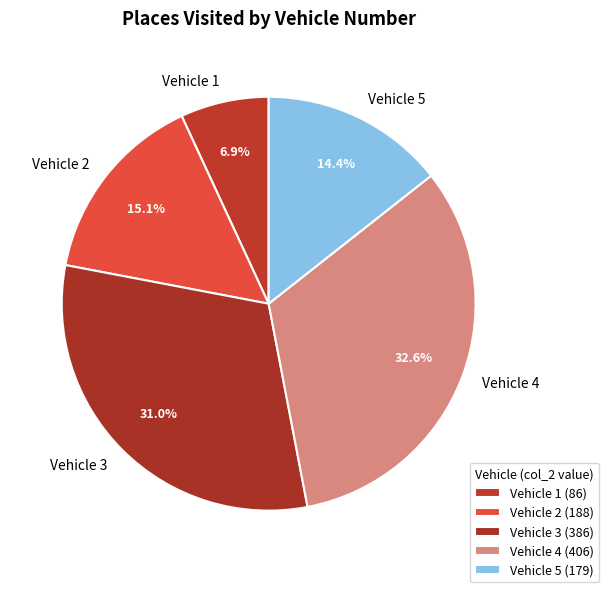

What percentage is the Vehicle 2 slice, to the nearest percent?

15%